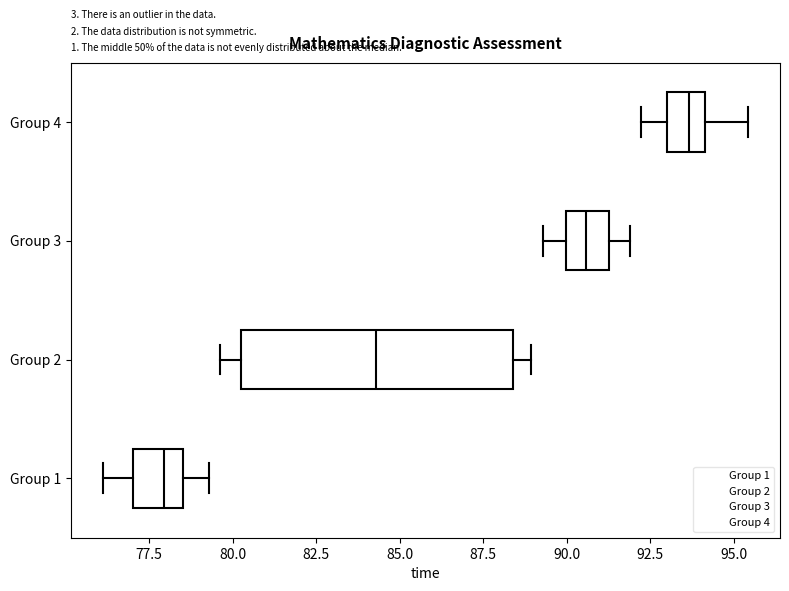

Reading bottom to top, read every box against the x-axis: the position of its median line, the range the box covers, and the ends of its whiskers. The values are not printed on the chart, so give them approximately, as read against the axis.

Group 1: median 78.0, box 77.0 to 78.5, whiskers 76.0 to 79.5
Group 2: median 84.5, box 80.0 to 88.5, whiskers 79.5 to 89.0
Group 3: median 90.5, box 90.0 to 91.5, whiskers 89.5 to 92.0
Group 4: median 93.5, box 93.0 to 94.0, whiskers 92.0 to 95.5